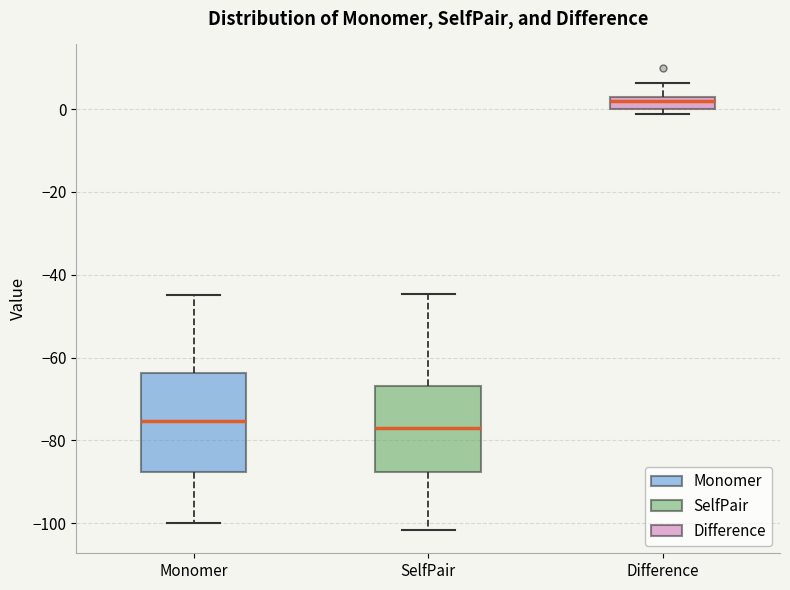

Comparing the boxes themselves (not the whiskers), which one is the tallest?

Monomer